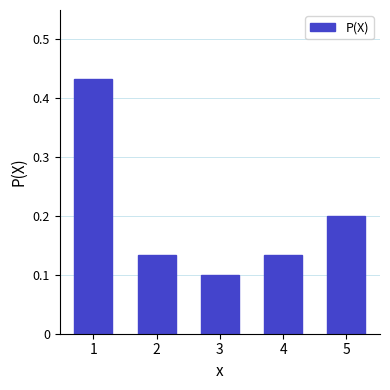

Between 5 and 4, which is larger?

5